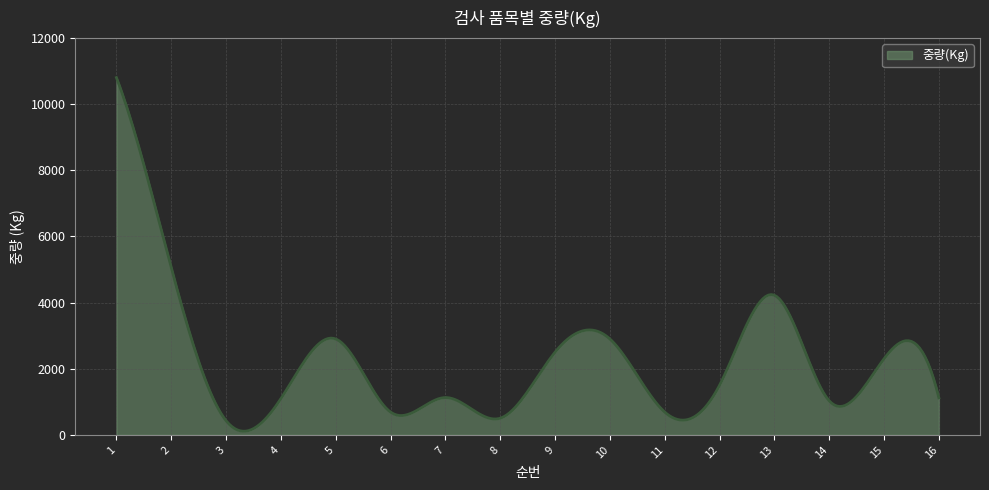

What is the maximum value shown in the chart?

10800.0